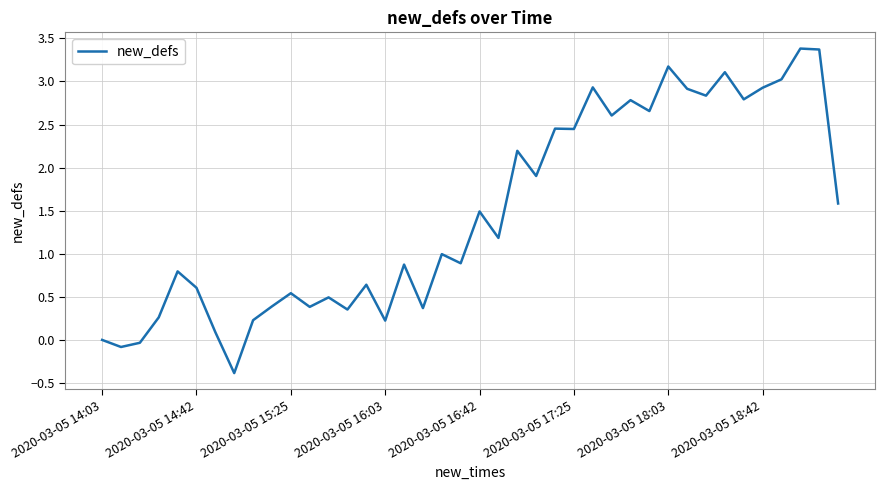

What is the difference between the maximum and minimum values?

3.8